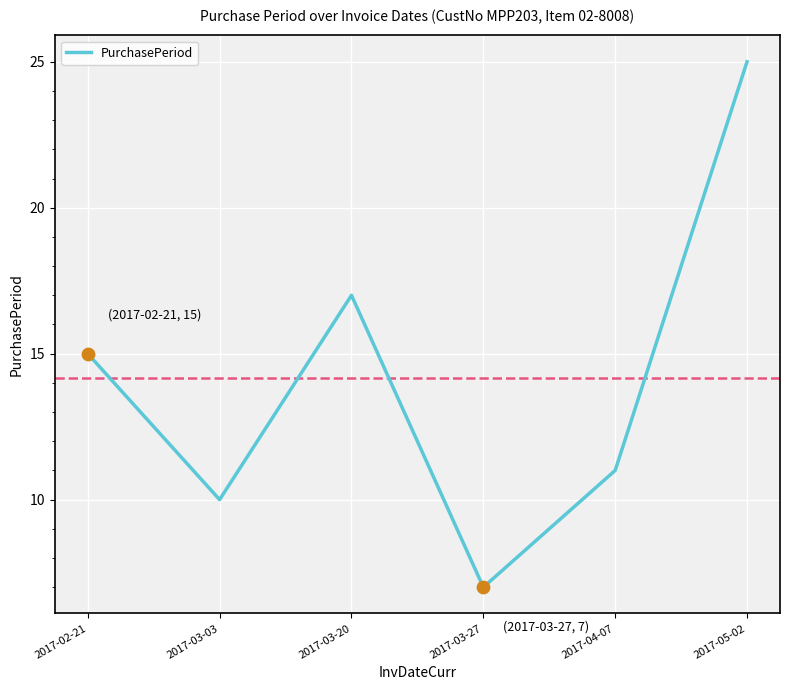

Between 2017-03-03 and 2017-03-20, which is larger?

2017-03-20